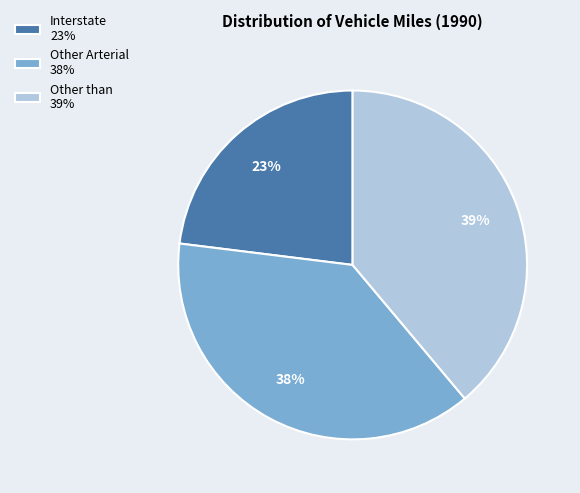

Combined, do Other than and Interstate account for over 50%?

Yes